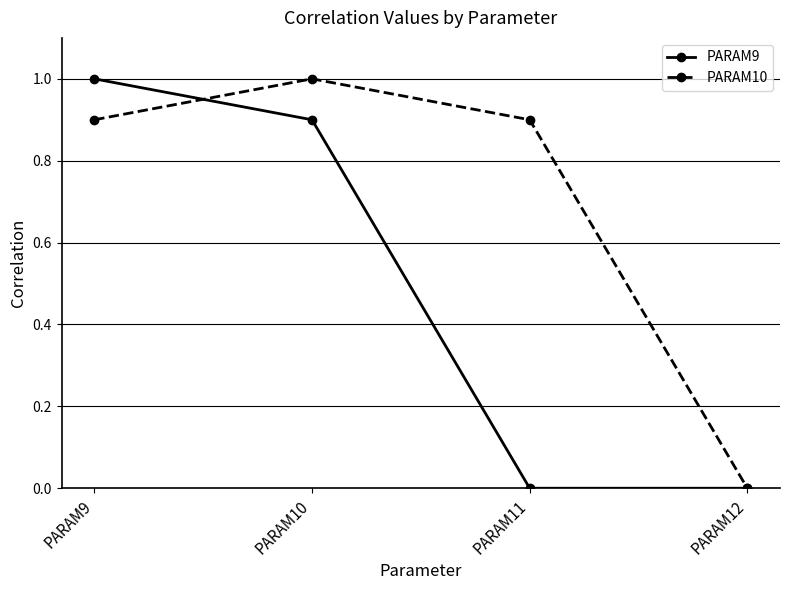

What is the greatest value displayed?

1.0